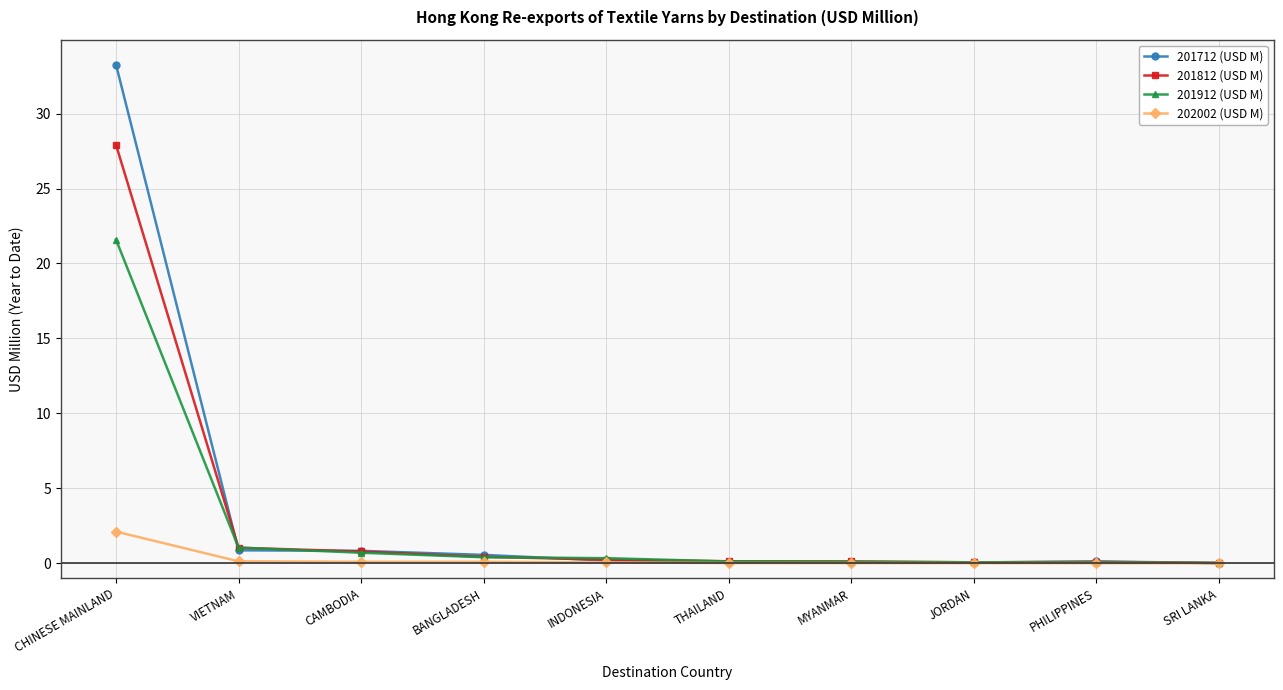

The value of 201812 (USD M) at CHINESE MAINLAND is 46.7. True or false?

False